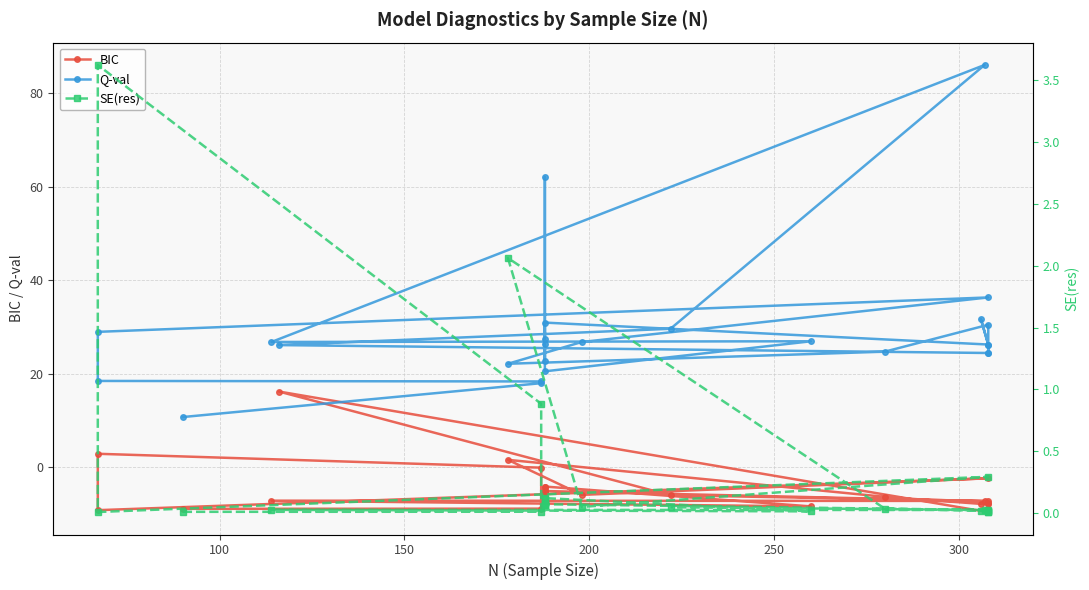

How many interior local valleys does the Q-val series have?

6